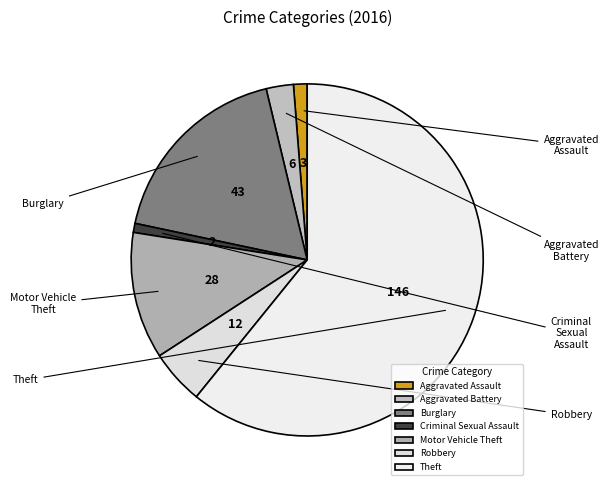

How many segments does this pie chart have?

7